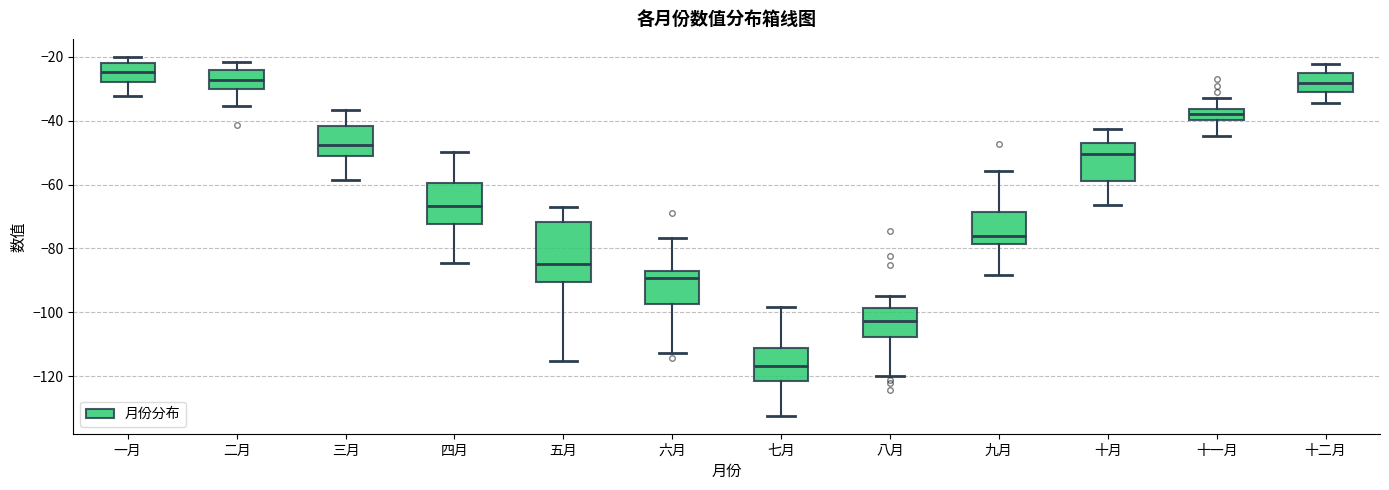

Reading left to right, read every box against the y-axis: the position of its median line, the range the box covers, and the ends of its whiskers. The values are not printed on the chart, so give them approximately, as read against the axis.

一月: median -24, box -28 to -22, whiskers -32 to -20
二月: median -28, box -30 to -24, whiskers -36 to -22
三月: median -48, box -52 to -42, whiskers -58 to -36
四月: median -66, box -72 to -60, whiskers -84 to -50
五月: median -84, box -90 to -72, whiskers -116 to -68
六月: median -90, box -98 to -88, whiskers -112 to -76
七月: median -116, box -122 to -112, whiskers -132 to -98
八月: median -102, box -108 to -98, whiskers -120 to -96
九月: median -76, box -78 to -68, whiskers -88 to -56
十月: median -50, box -60 to -48, whiskers -66 to -42
十一月: median -38, box -40 to -36, whiskers -44 to -32
十二月: median -28, box -30 to -26, whiskers -34 to -22